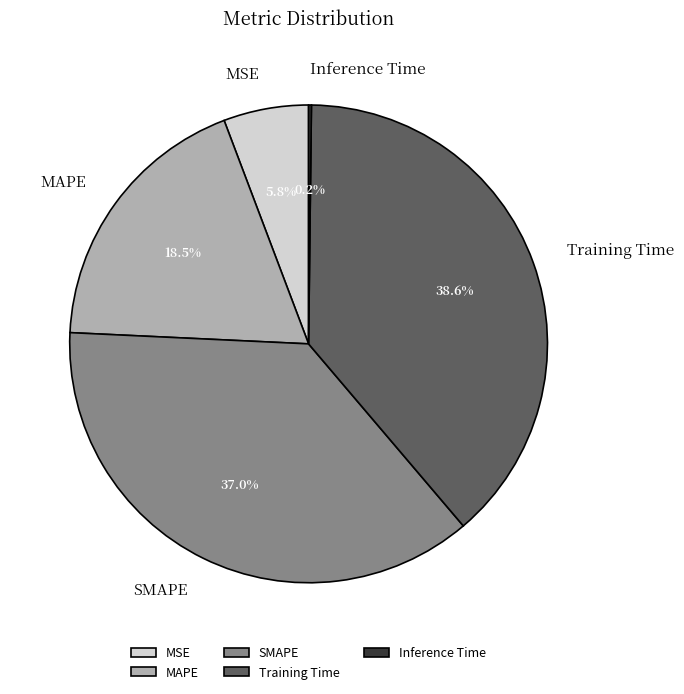

Is there a majority slice in this chart?

No